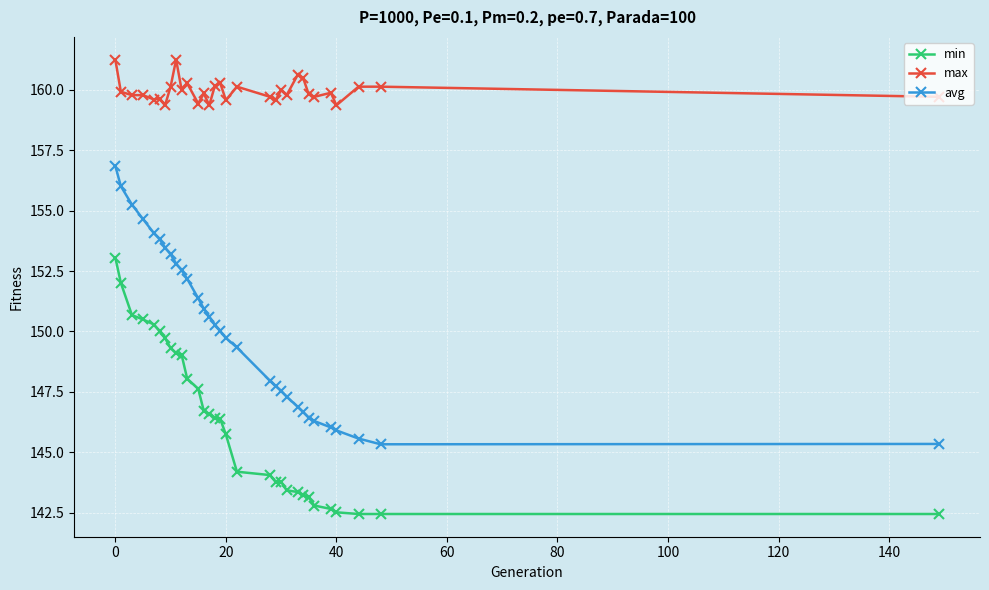

What are all the series names shown in the legend?

min, max, avg